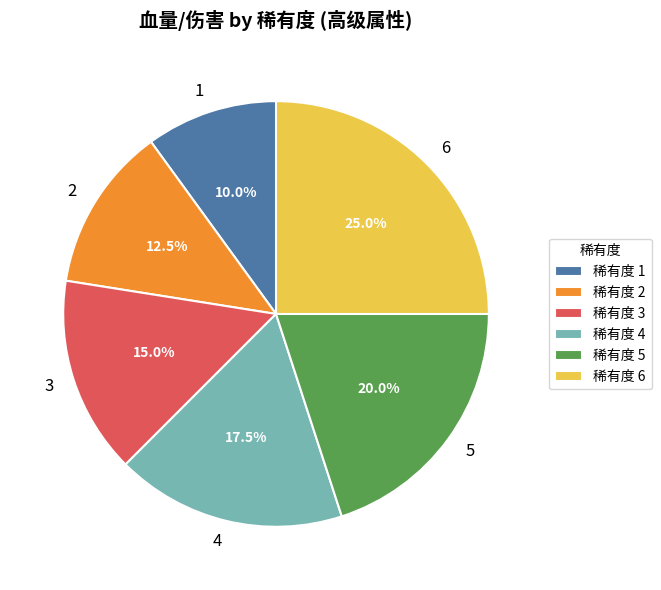

Which slice is the smallest?

1